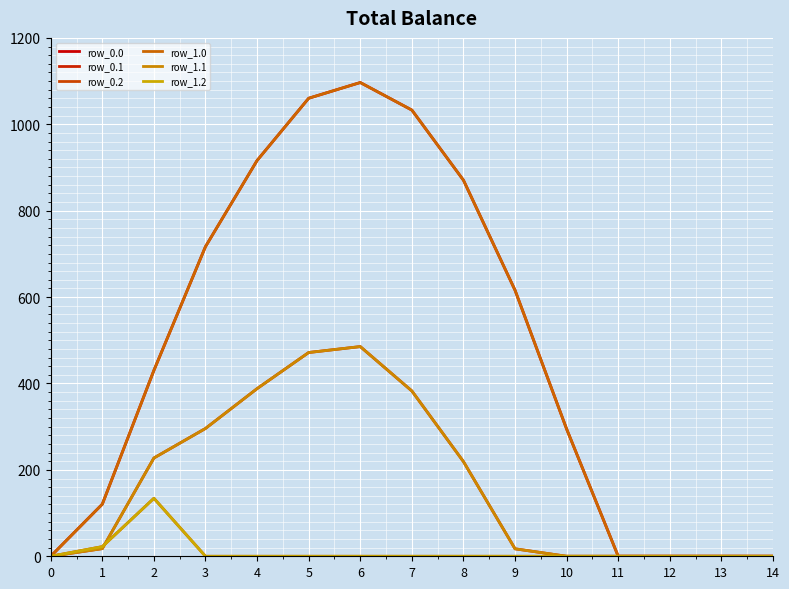

How many intersections are there between row_0.1 and row_1.2?

1